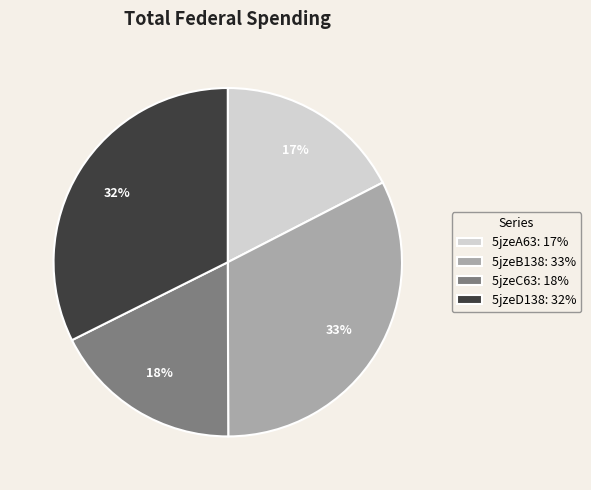

Which has a higher value, 5jzeB138: 33% or 5jzeA63: 17%?

5jzeB138: 33%